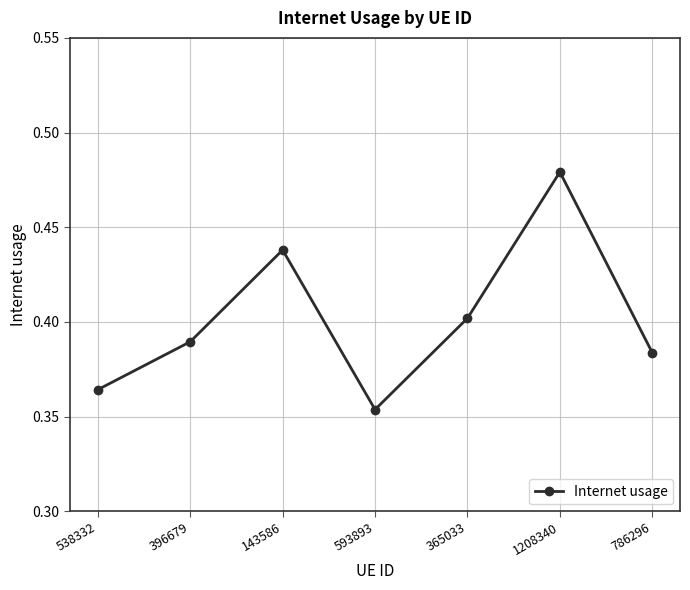

True or false: the data has more than 1 interior local peaks.

True